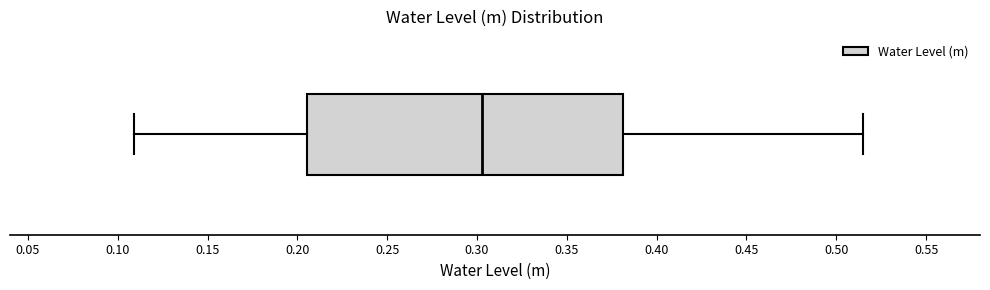

Read this box plot against the x-axis: the position of the median line, the range covered by the box, and the ends of both whiskers. The values are not printed on the chart, so give them approximately, as read against the axis.

median 0.305, box 0.205 to 0.380, whiskers 0.110 to 0.515